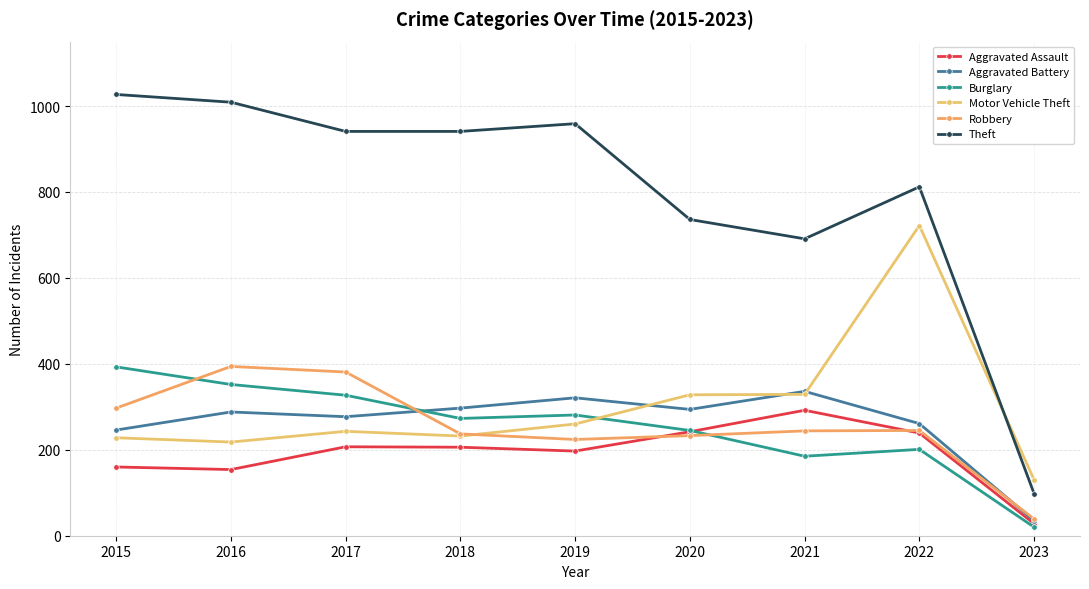

True or false: Motor Vehicle Theft and Aggravated Battery cross at least once.

True